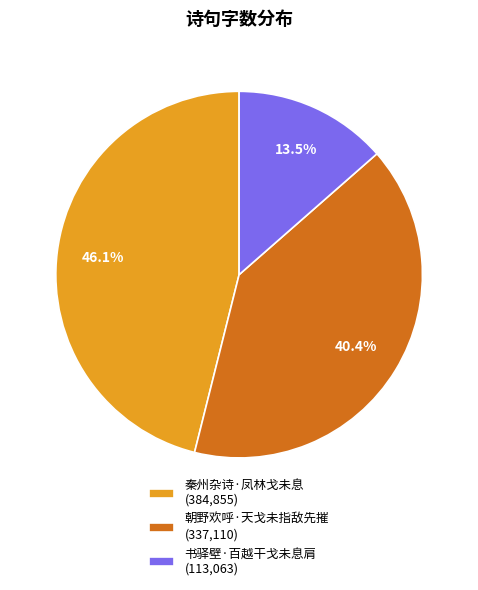

Is 书驿壁·百越干戈未息肩 the majority of the pie?

No